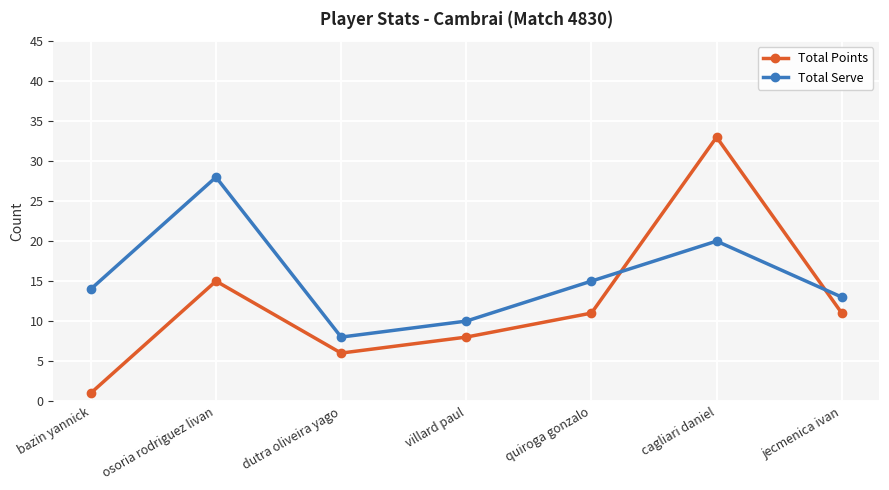

After their last crossing, which series has the higher values: Total Points or Total Serve?

Total Serve